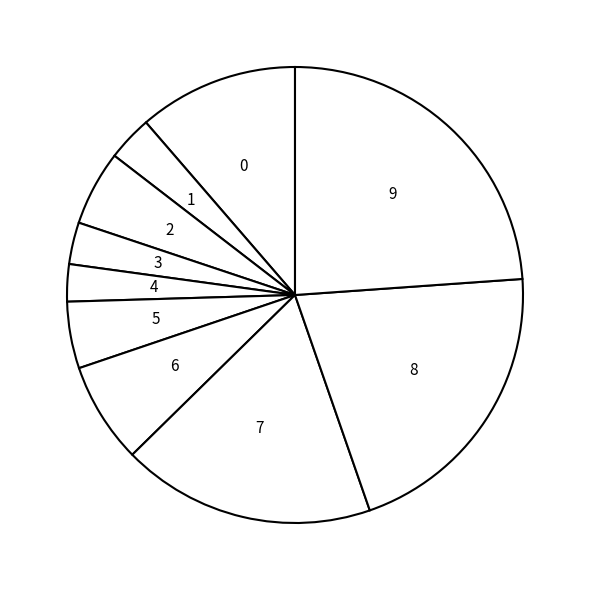

Do 2 and 0 together represent more than half of the pie?

No